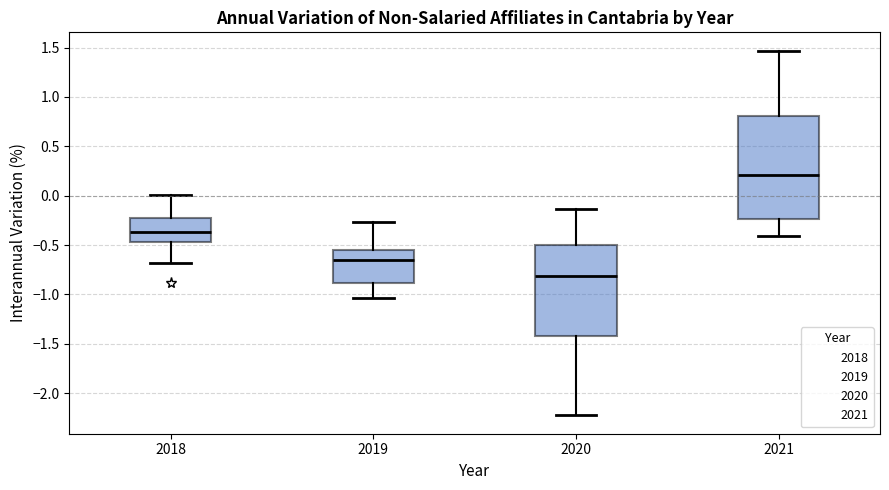

Where is the lower edge of the box at x = 2019 on the y-axis? The values are not printed on the chart, so give them approximately, as read against the axis.

-0.90